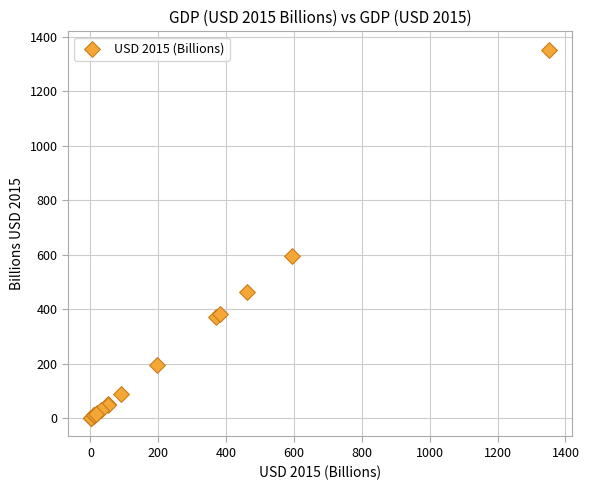

What Y value in the scatter plot is closest to 676?

594.7